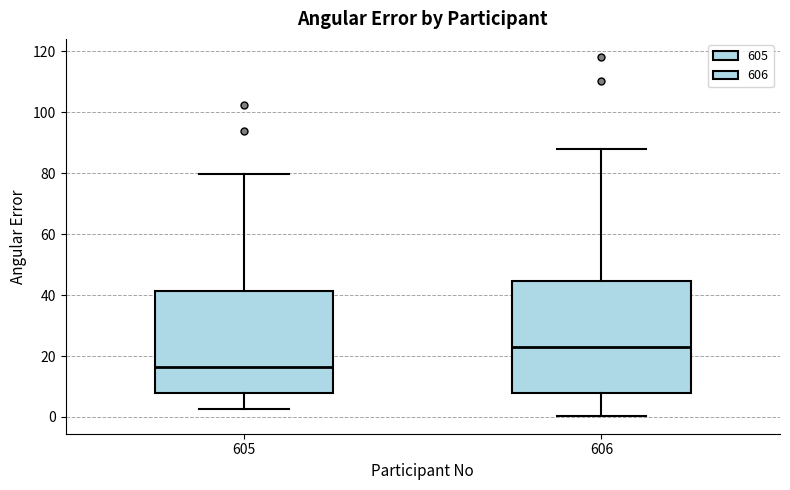

Reading left to right, read every box against the y-axis: the position of its median line, the range the box covers, and the ends of its whiskers. The values are not printed on the chart, so give them approximately, as read against the axis.

605: median 16, box 8 to 42, whiskers 2 to 80
606: median 22, box 8 to 44, whiskers 0 to 88